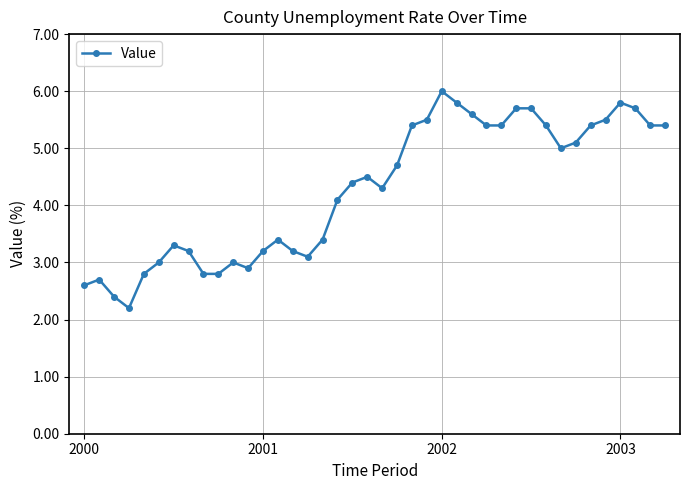

What is the difference between the maximum and minimum values?

3.8